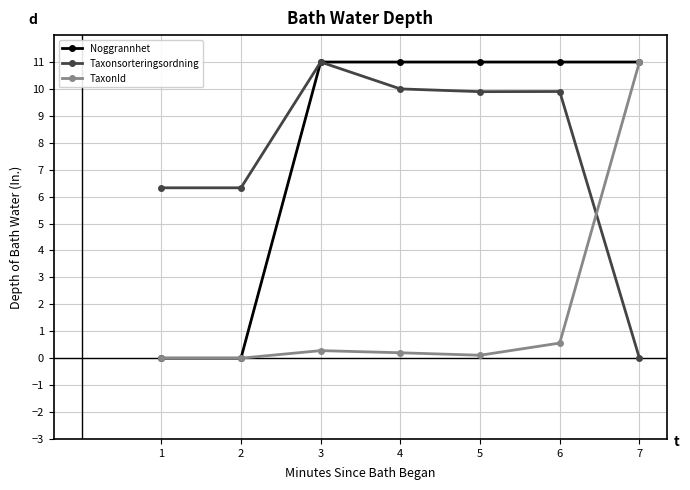

The value of TaxonId at 2 is -3.4. True or false?

False